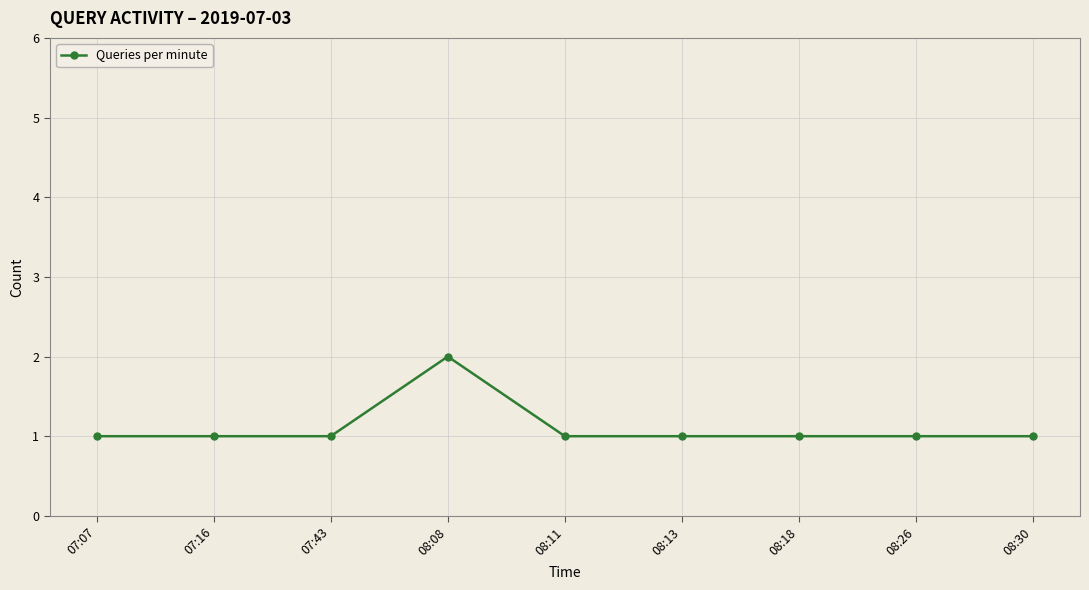

What is the sum of all values?

10